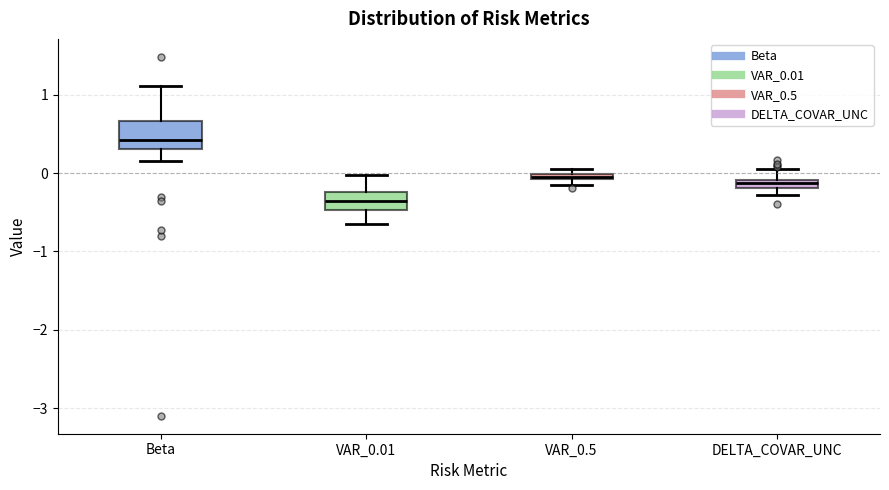

Where is the lower edge of the box for VAR_0.01 on the y-axis? The values are not printed on the chart, so give them approximately, as read against the axis.

-0.5